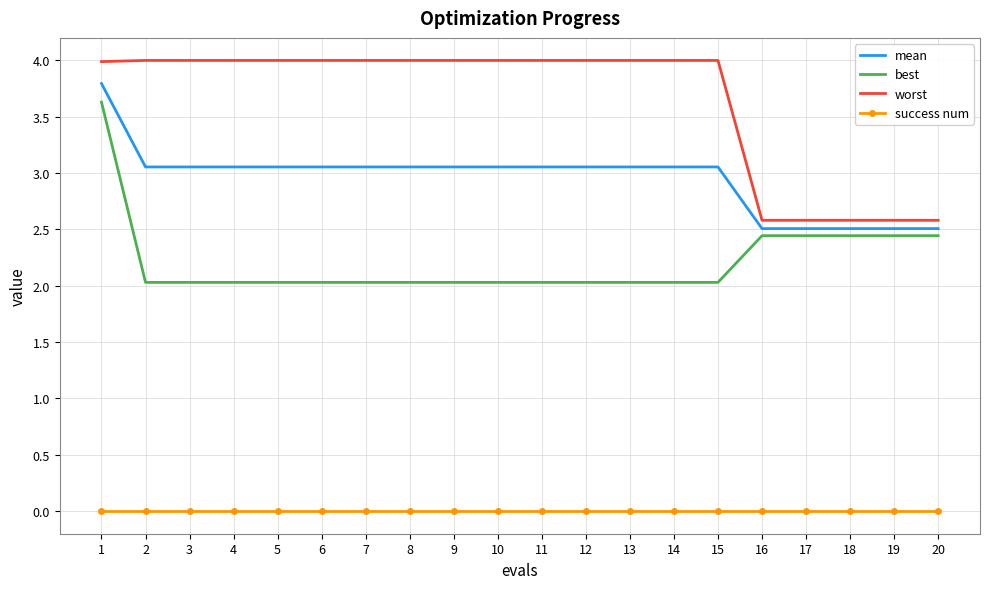

How many values in the worst series exceed 3?

15